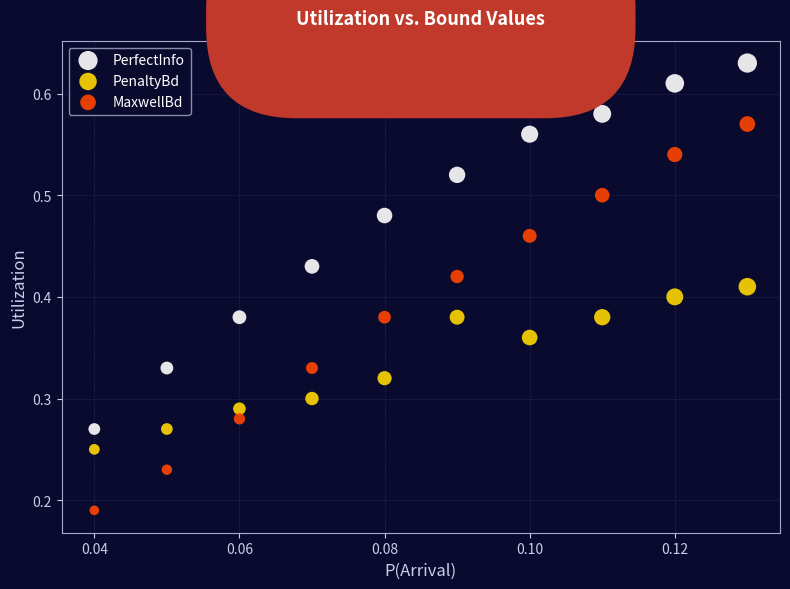

Which series reaches the minimum Y coordinate?

MaxwellBd